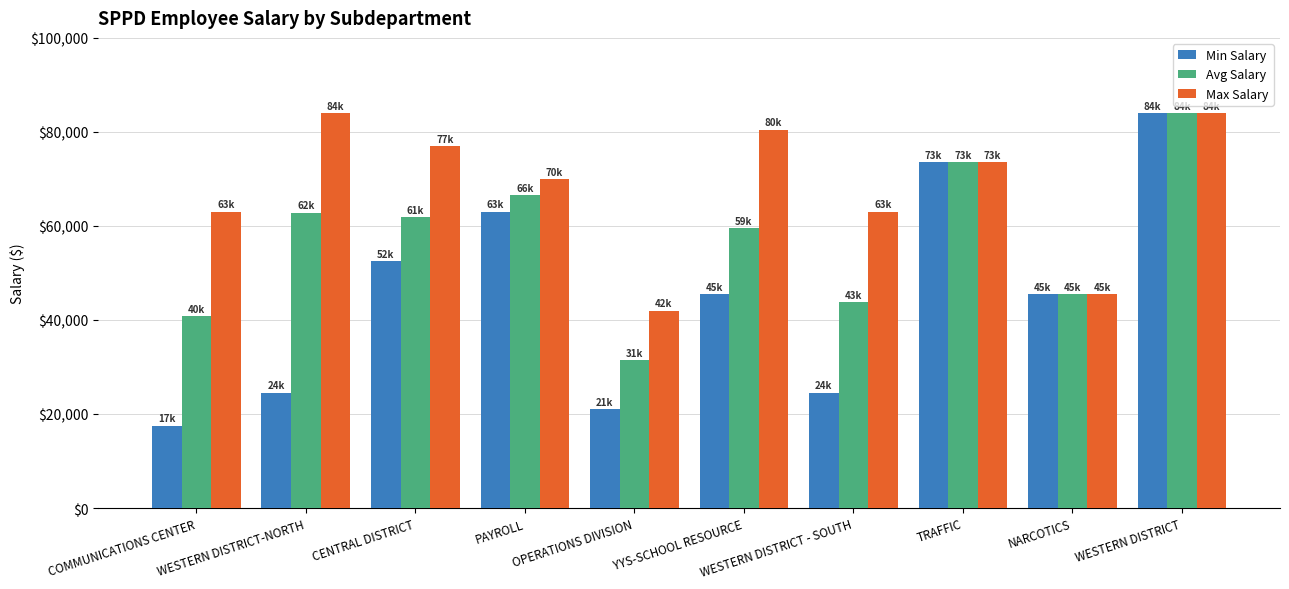

Is it true that Avg Salary equals 44408 at TRAFFIC?

False